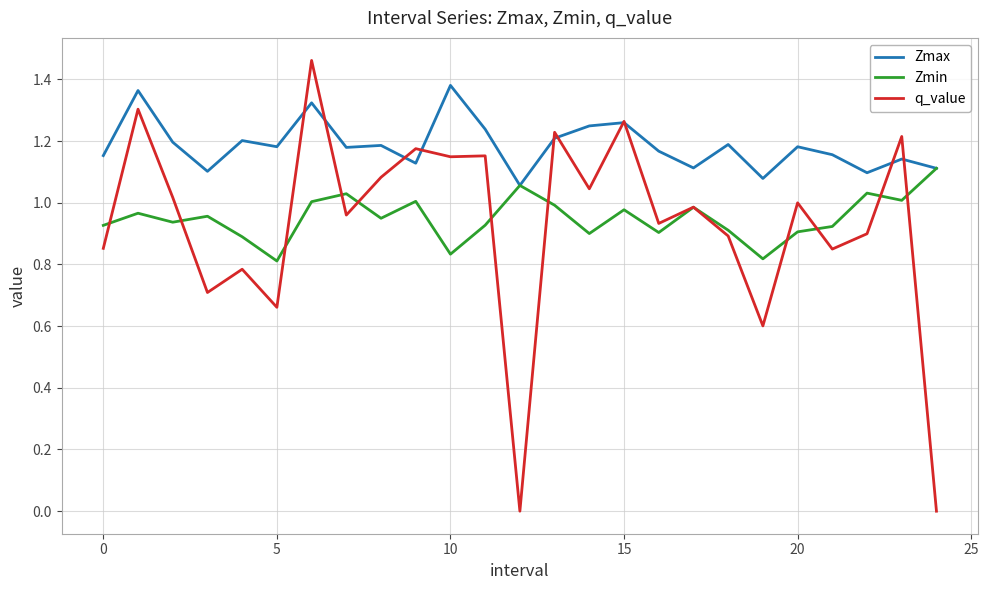

List the series in order of their peak value, highest first.

q_value, Zmax, Zmin